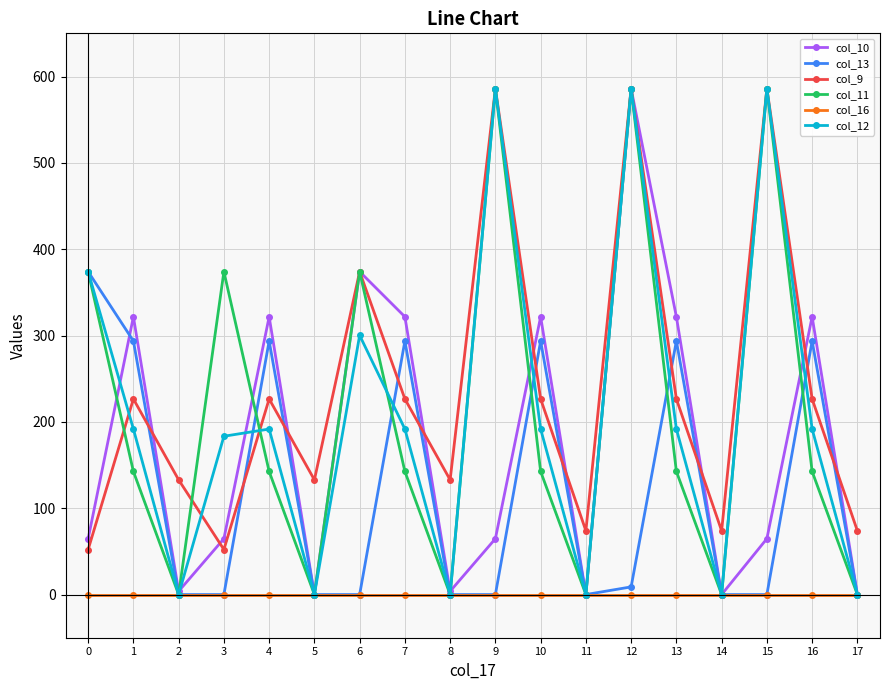

True or false: col_11 has more than 2 interior local peaks.

True